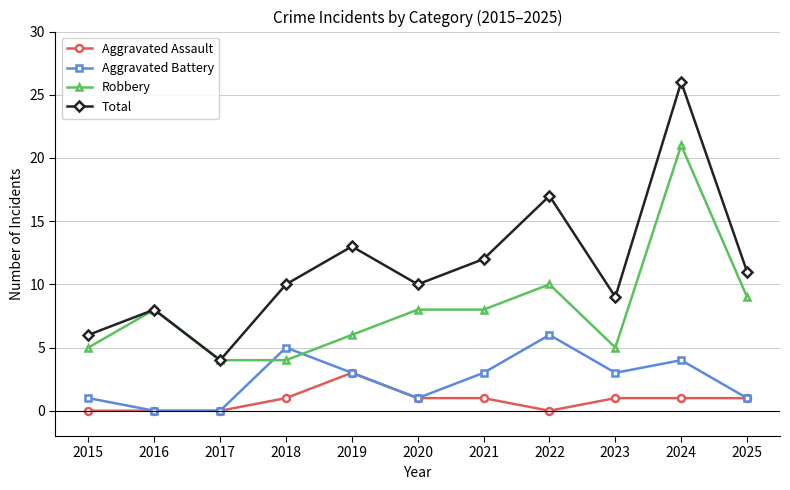

True or false: Aggravated Battery and Total cross at least once.

False